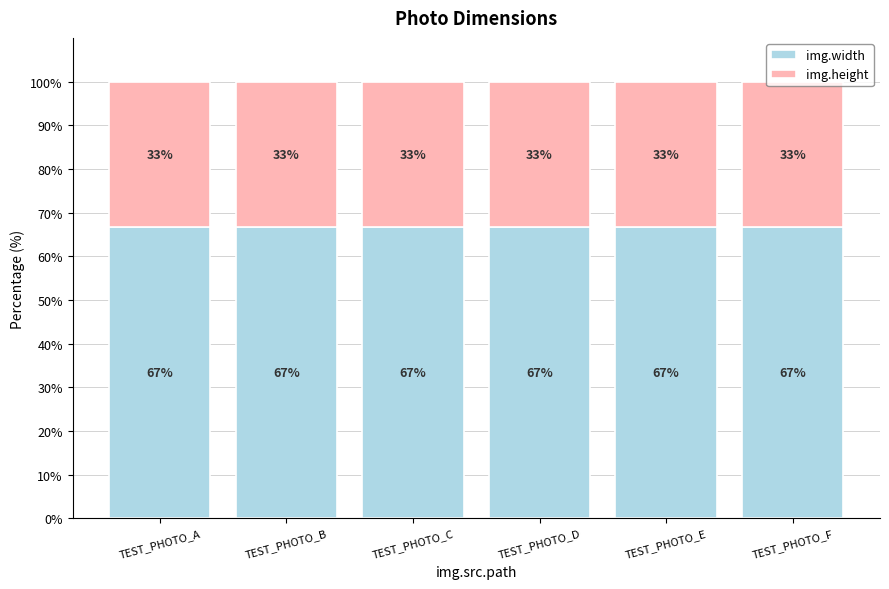

What is the total value across all series at TEST_PHOTO_E?

100.0